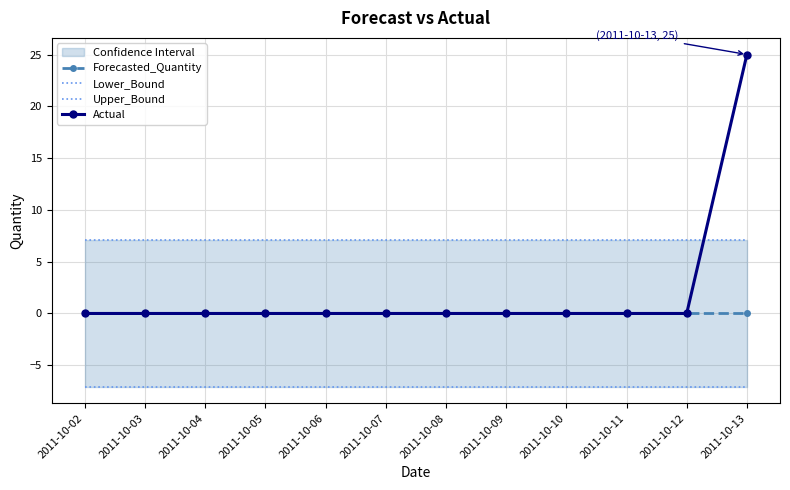

What is the value of the Upper_Bound point at the 1st from the left?

7.1